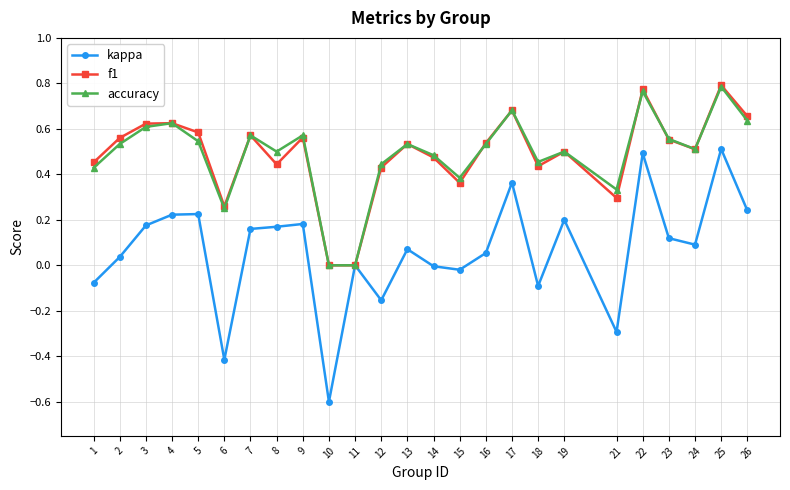

What are all the series names shown in the legend?

kappa, f1, accuracy